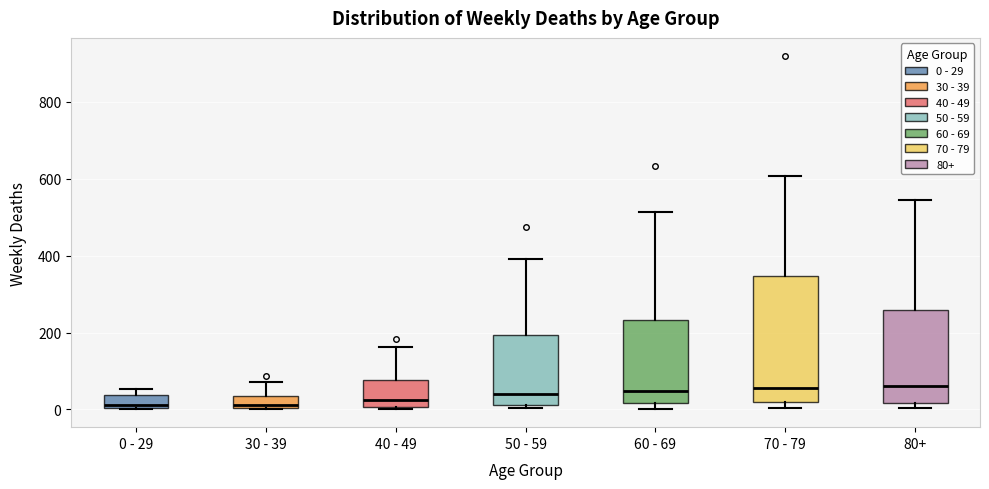

Reading left to right, transcribe this box plot: for each box, give where its median line is, the range the box spans, and where its two whiskers end, as read against the y-axis. The values are not printed on the chart, so give them approximately, as read against the axis.

0 - 29: median 20, box 0 to 40, whiskers 0 to 60
30 - 39: median 20, box 0 to 40, whiskers 0 to 80
40 - 49: median 20, box 0 to 80, whiskers 0 (just below the box's lower edge) to 160
50 - 59: median 40, box 20 to 200, whiskers 0 to 400
60 - 69: median 40, box 20 to 240, whiskers 0 to 520
70 - 79: median 60, box 20 to 340, whiskers 0 to 600
80+: median 60, box 20 to 260, whiskers 0 to 540